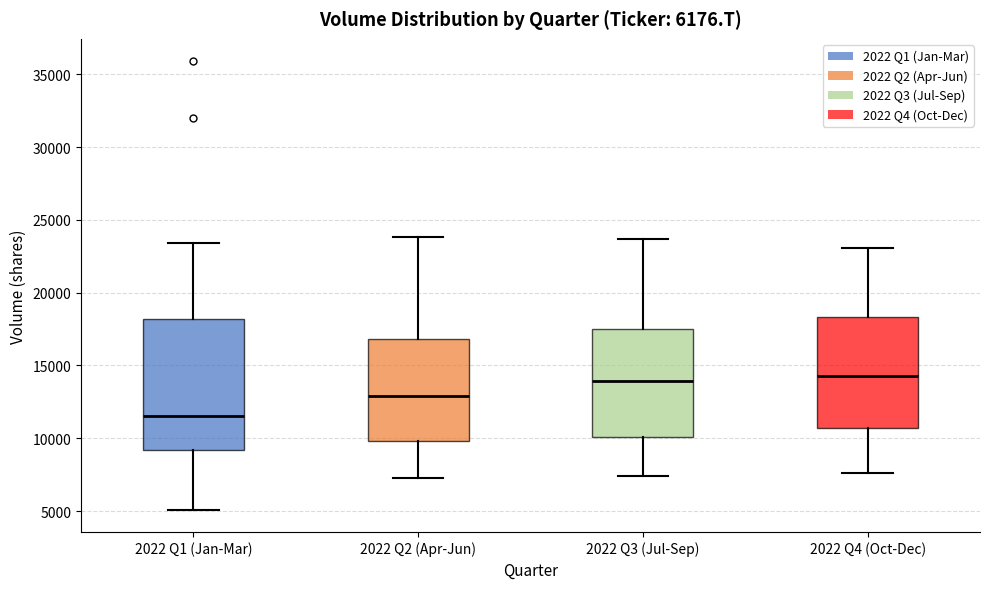

Where is the upper edge of the box for 2022 Q2 (Apr-Jun) on the y-axis? The values are not printed on the chart, so give them approximately, as read against the axis.

17000